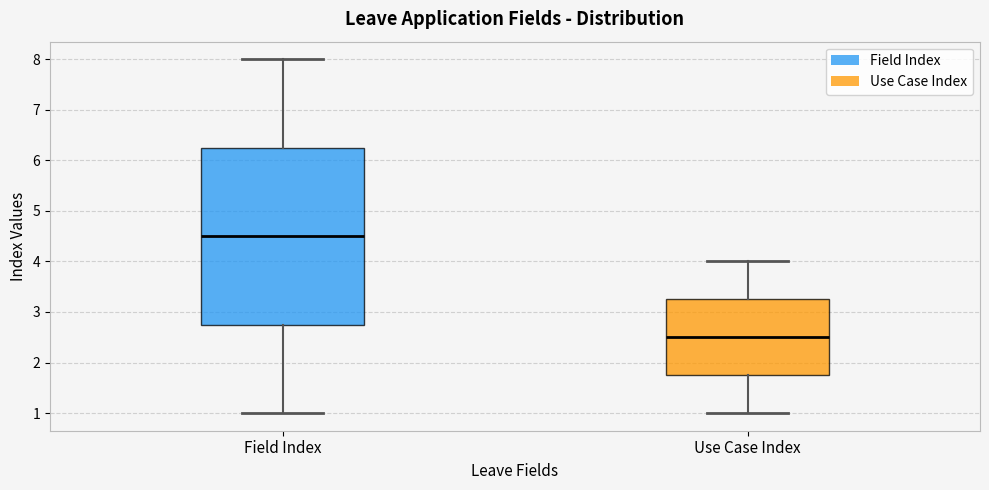

Comparing the boxes themselves (not the whiskers), which one is the tallest?

Field Index